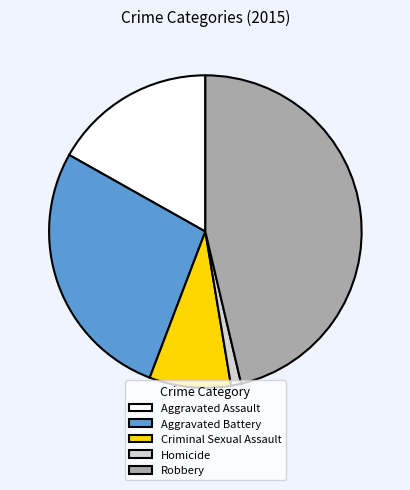

Rank the categories by value from highest to lowest.

Robbery, Aggravated Battery, Aggravated Assault, Criminal Sexual Assault, Homicide